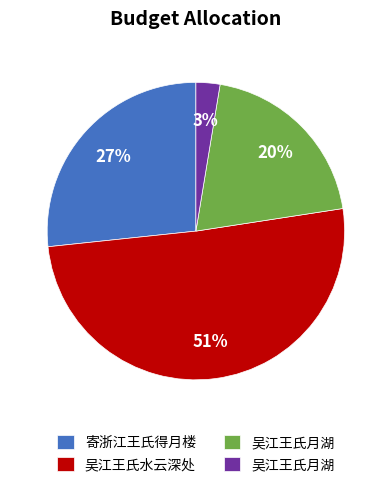

Is there any slice that represents more than half of the pie?

Yes